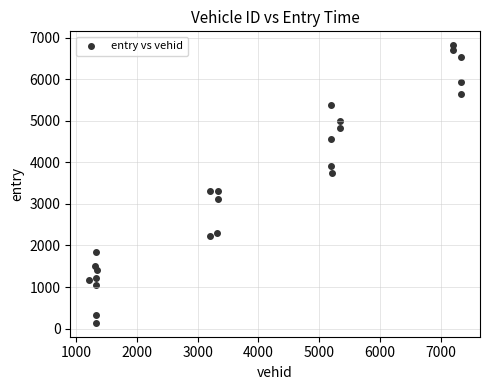

What is the range of X values (max minus min)?

6124.0